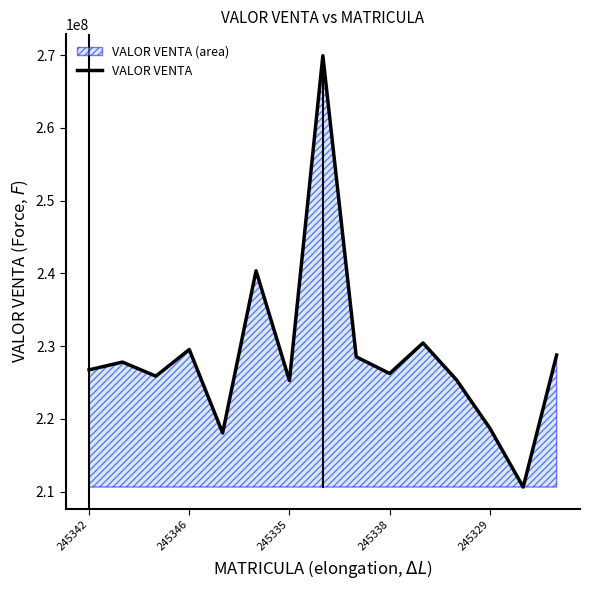

What is the maximum value shown in the chart?

269908200